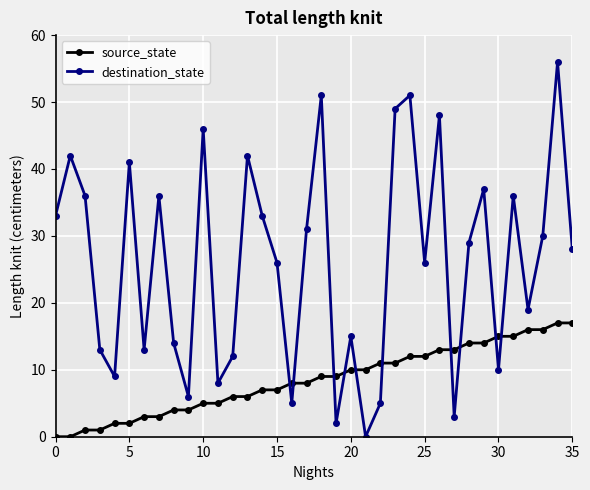

What are all the series names shown in the legend?

source_state, destination_state